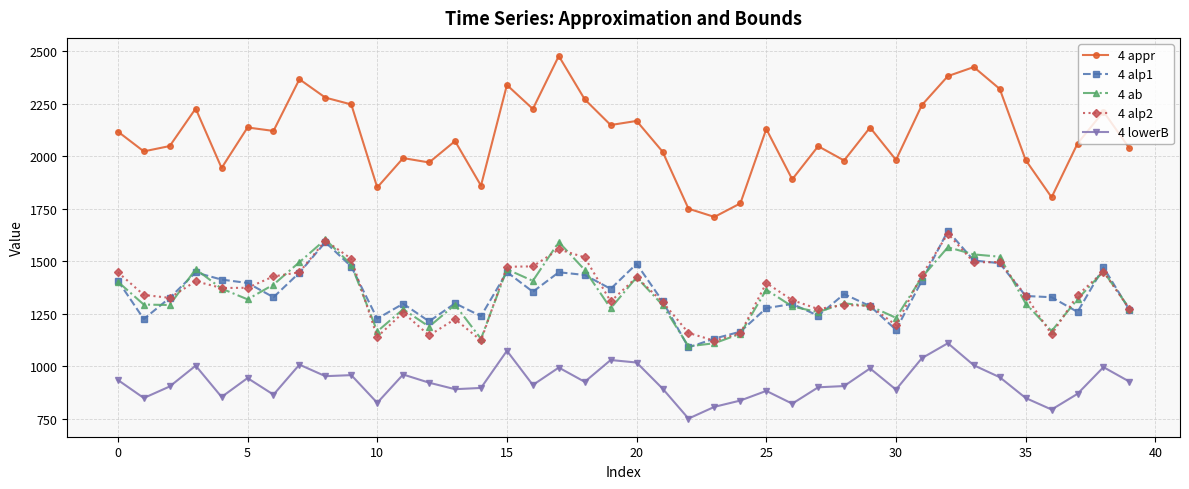

What is the highest value of the 4 lowerB series?

1109.0